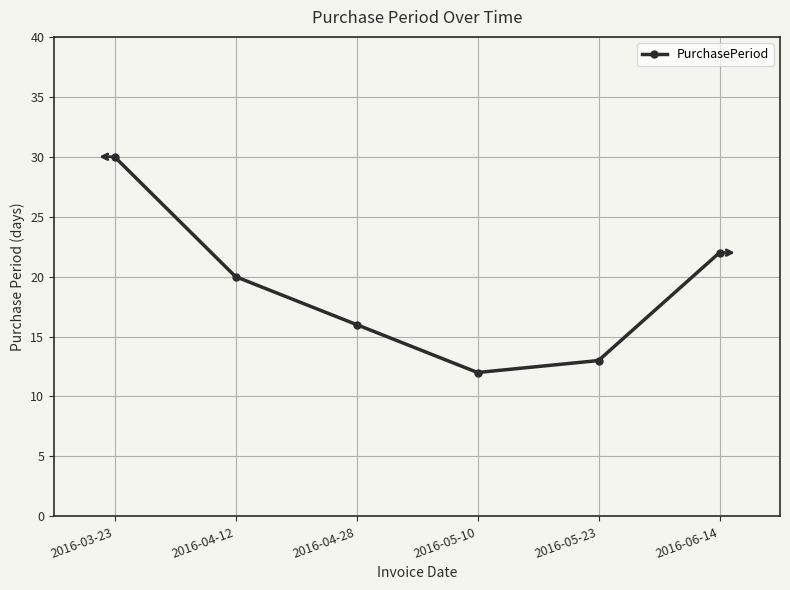

How many data points are less than 20?

3